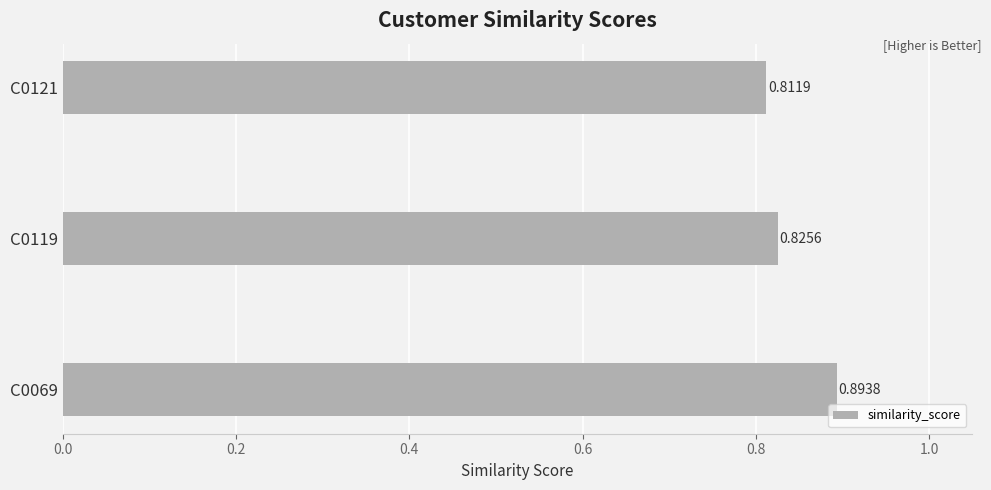

Rank the categories by value from lowest to highest.

C0121, C0119, C0069